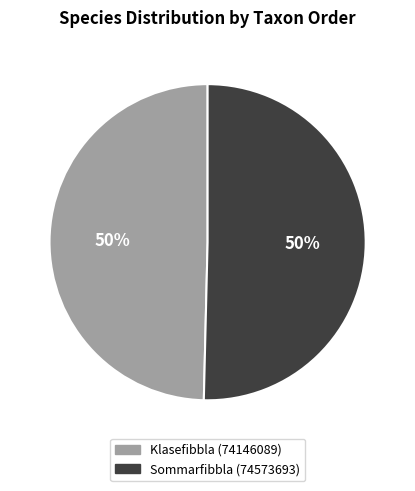

To the nearest percent, what is the combined percentage of Klasefibbla (74146089) and Sommarfibbla (74573693)?

100%